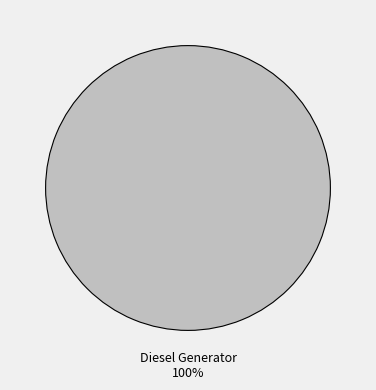

Rank the categories by value from lowest to highest.

Diesel Generator